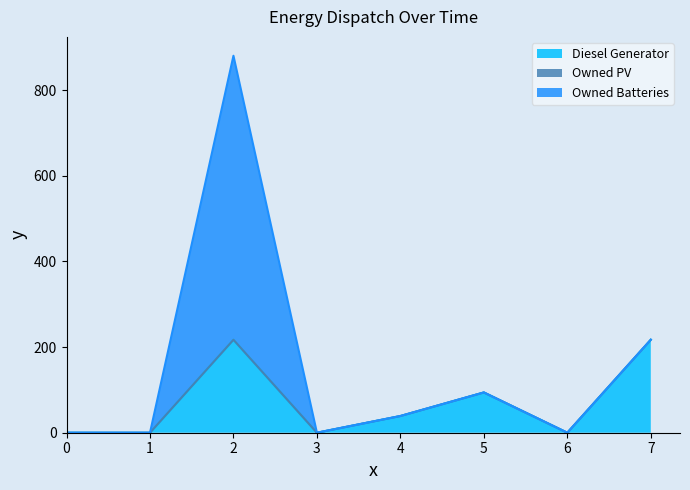

True or false: Owned PV has more than 2 points higher than both neighbors.

False